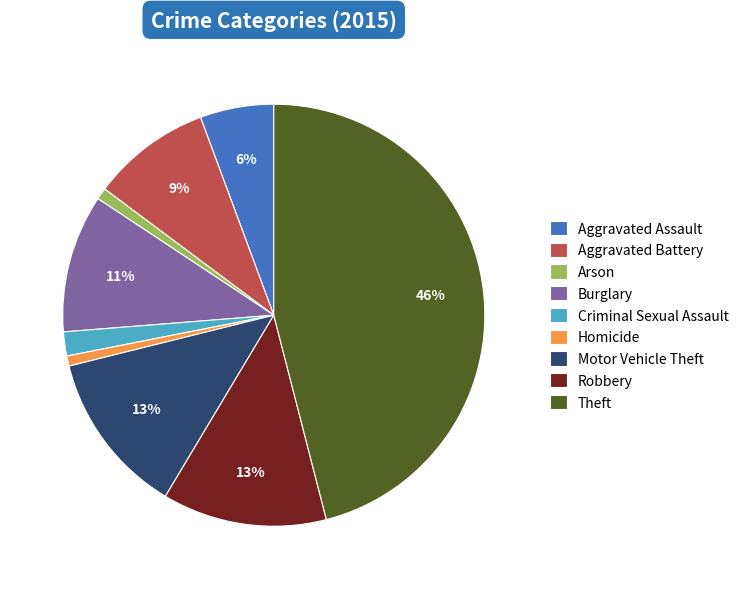

To the nearest percent, what is the difference between the Criminal Sexual Assault and Motor Vehicle Theft slice percentages?

11%